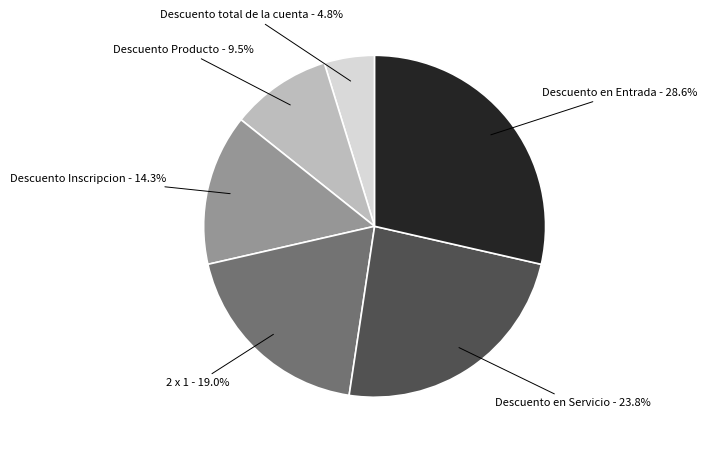

What percentage is the Descuento total de la cuenta slice, to the nearest percent?

5%